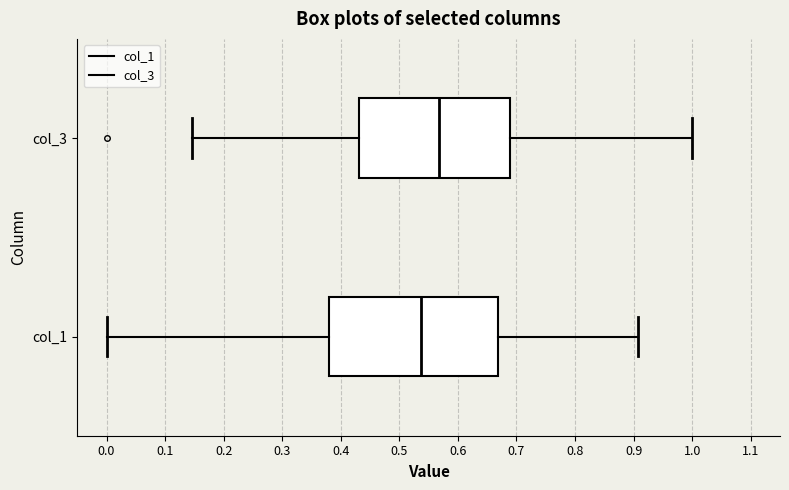

Where is the right edge of the box for col_3 on the x-axis? The values are not printed on the chart, so give them approximately, as read against the axis.

0.69